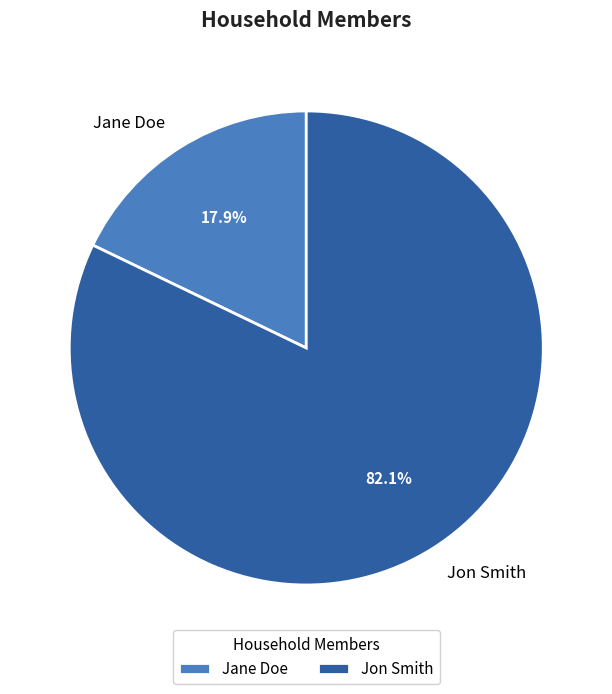

What is the largest slice in the pie chart?

Jon Smith